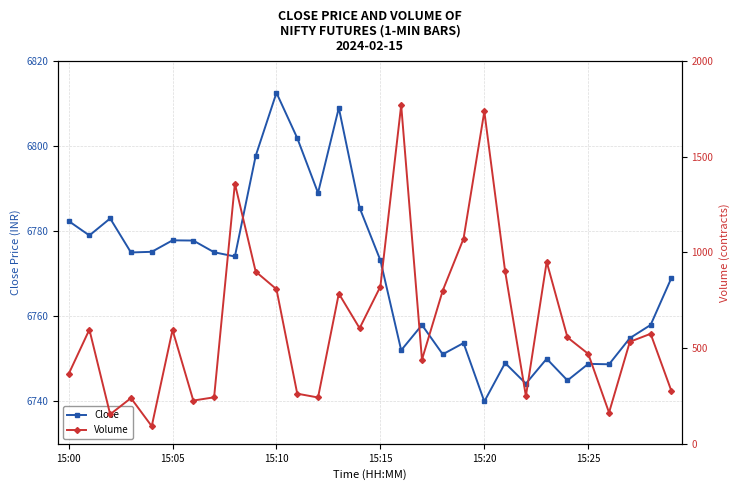

At 24, list the series in order from largest to smallest.

Close, Volume